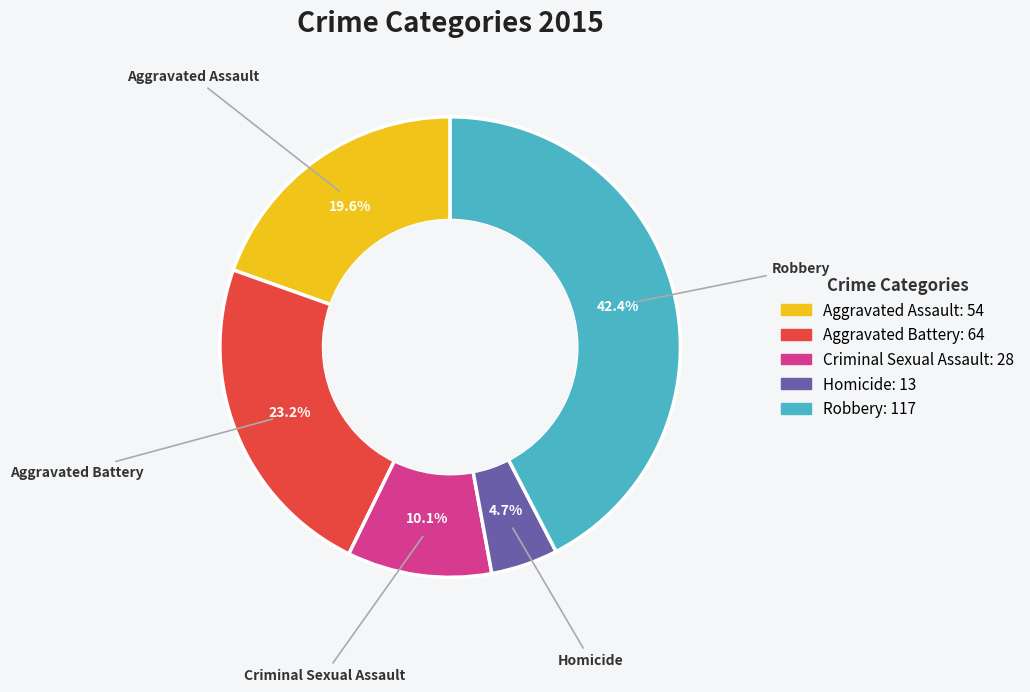

Rank the categories by value from lowest to highest.

Homicide, Criminal Sexual Assault, Aggravated Assault, Aggravated Battery, Robbery